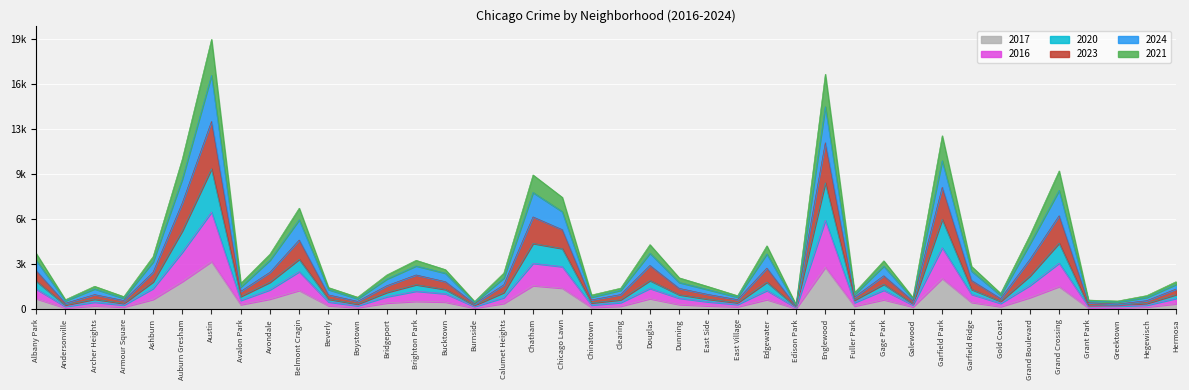

Does the chart display data point markers on the line(s)?

No